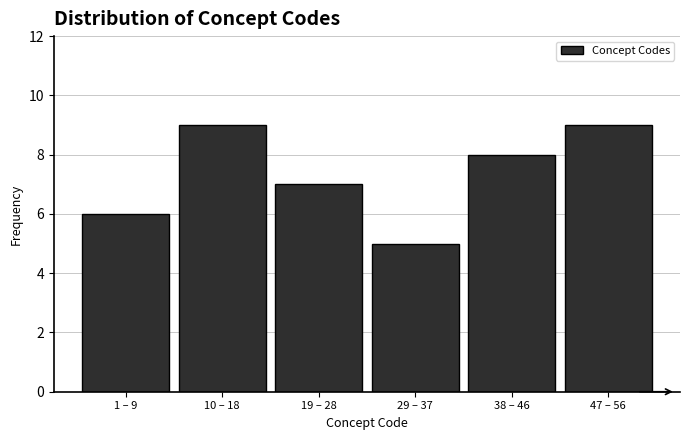

Reading left to right, extract all data points from this chart.

6	9	7	5	8	9